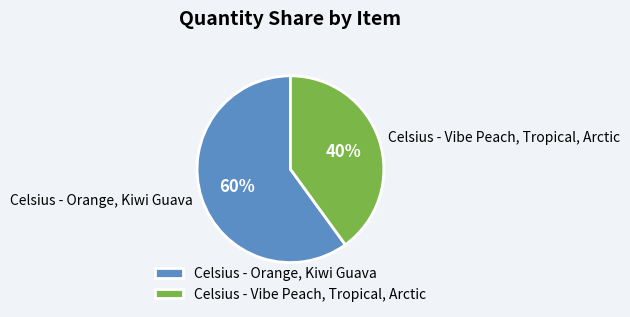

How many segments does this pie chart have?

2